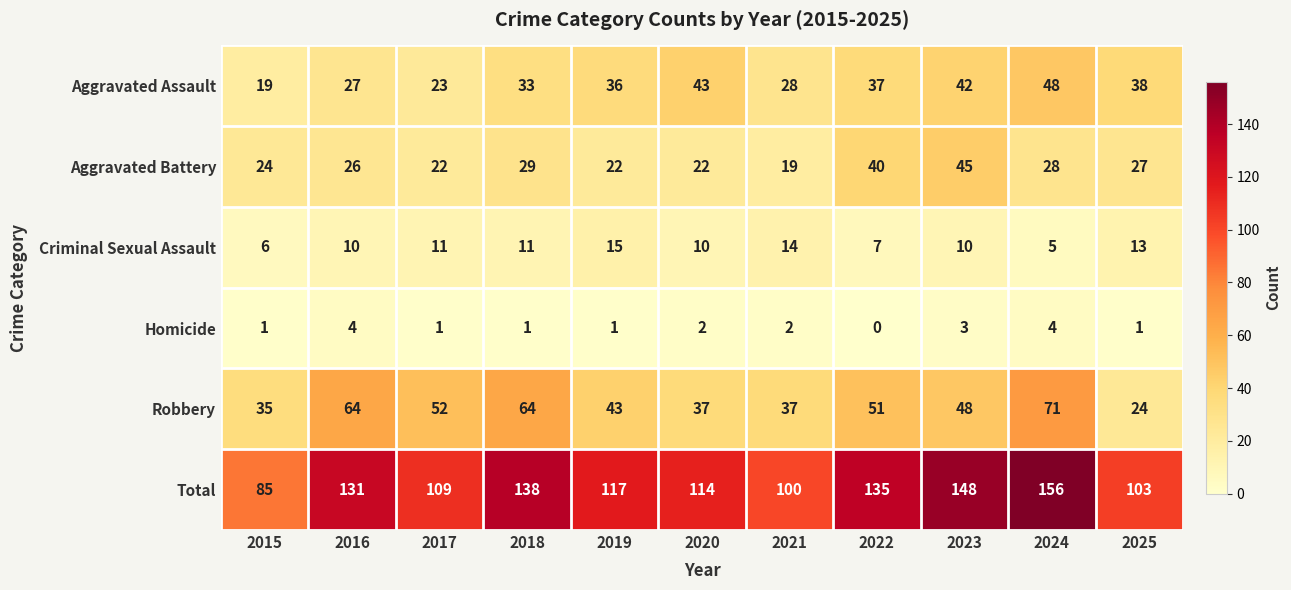

Is it true that Robbery equals 12 at 2022?

False